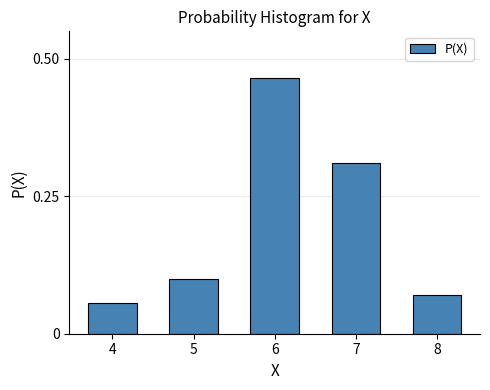

Is it true that the value at 4 is 0.1?

True